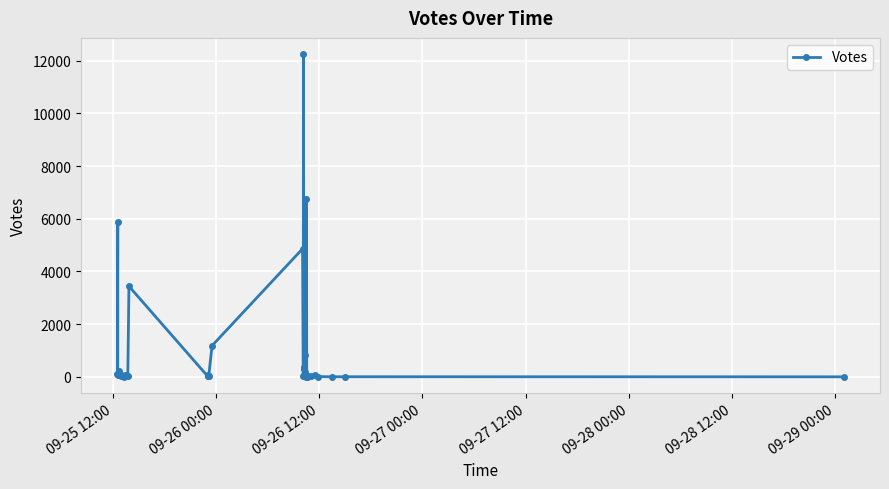

True or false: the data shows 469 at 18.

False